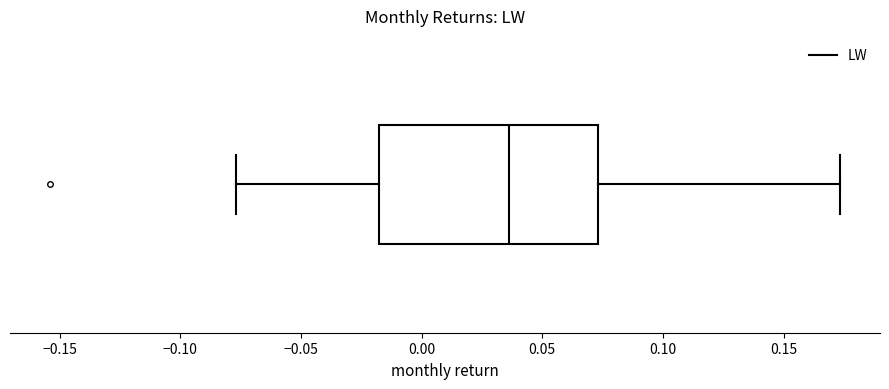

Read this box plot against the x-axis: the position of the median line, the range covered by the box, and the ends of both whiskers. The values are not printed on the chart, so give them approximately, as read against the axis.

median 0.035, box -0.020 to 0.075, whiskers -0.075 to 0.175